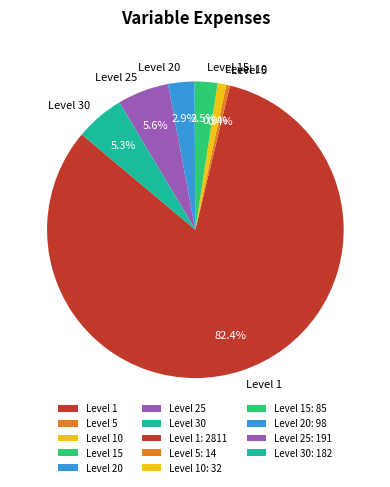

Does Level 1 account for over 50% of the chart?

Yes